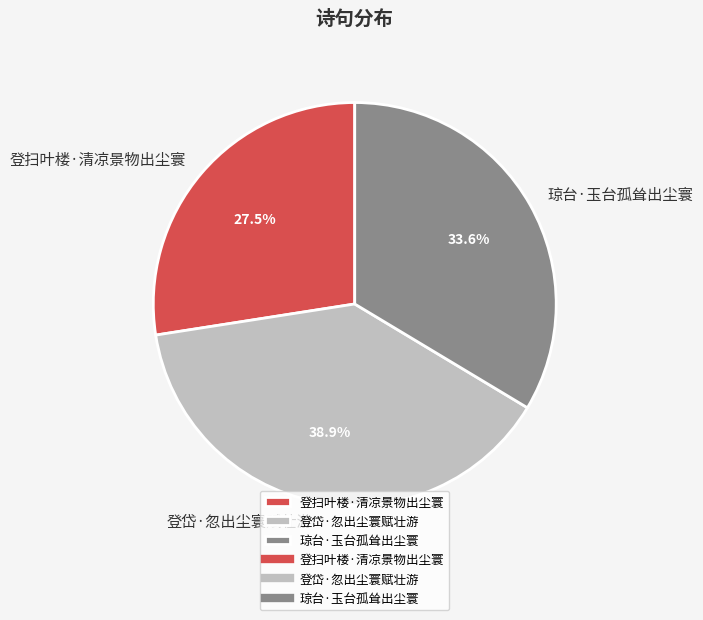

The 琼台·玉台孤耸出尘寰 slice represents 44% of the pie. True or false?

False